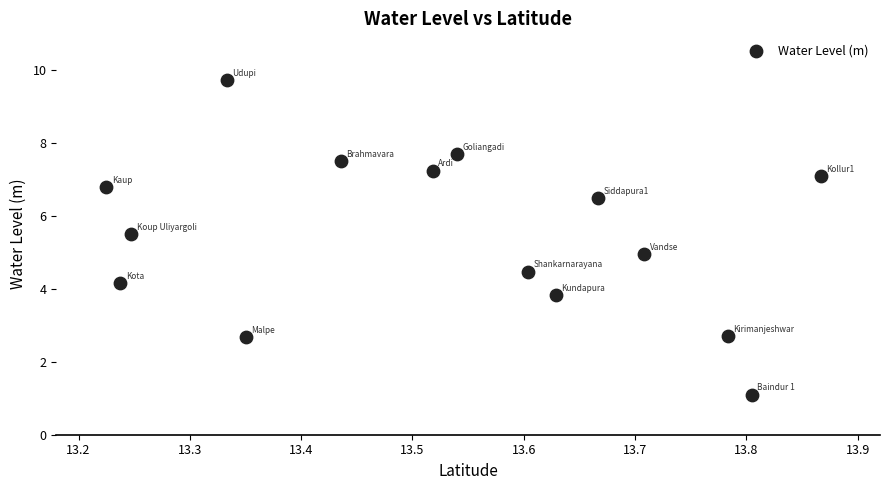

What is the range of X values (max minus min)?

0.6